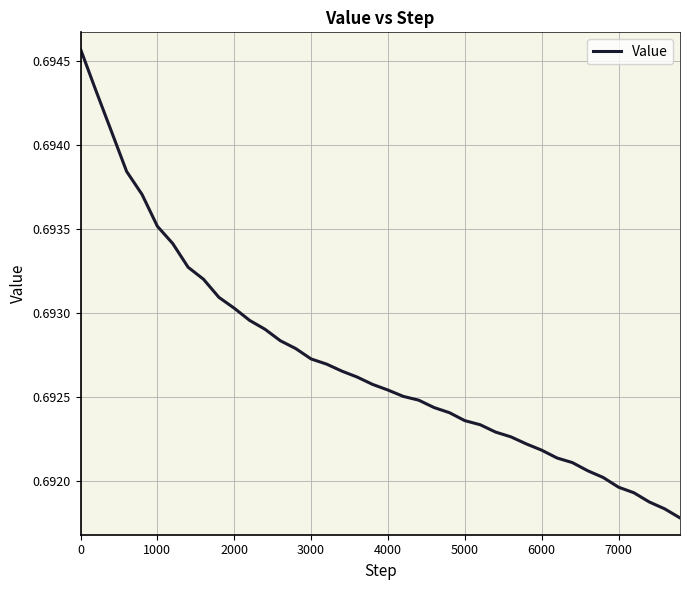

Is it true that the value at 1000 is 1.0?

False